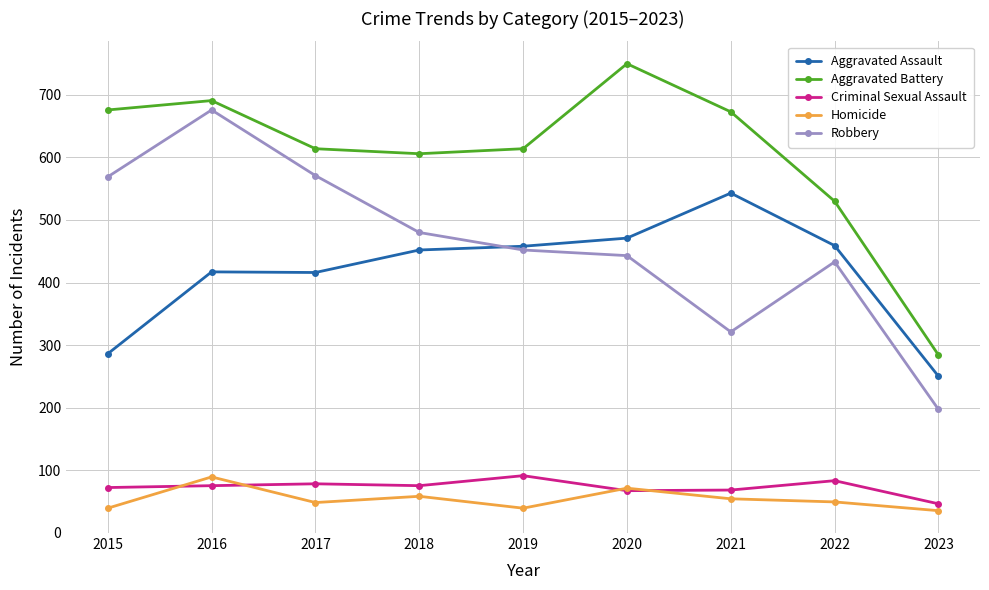

Between 2016 and 2017, which series saw the biggest shift?

Robbery